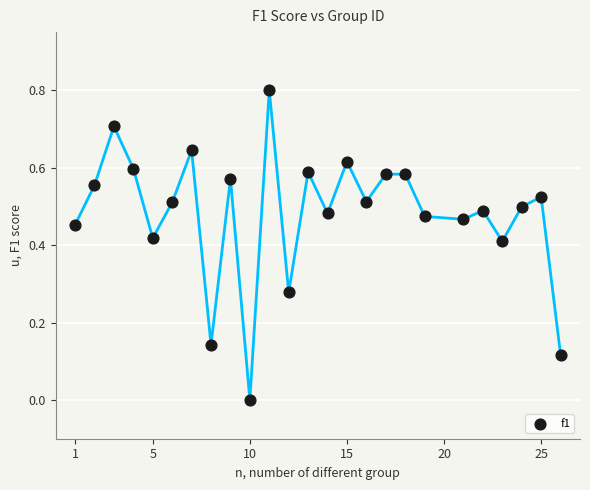

What is the range of X values (max minus min)?

25.0